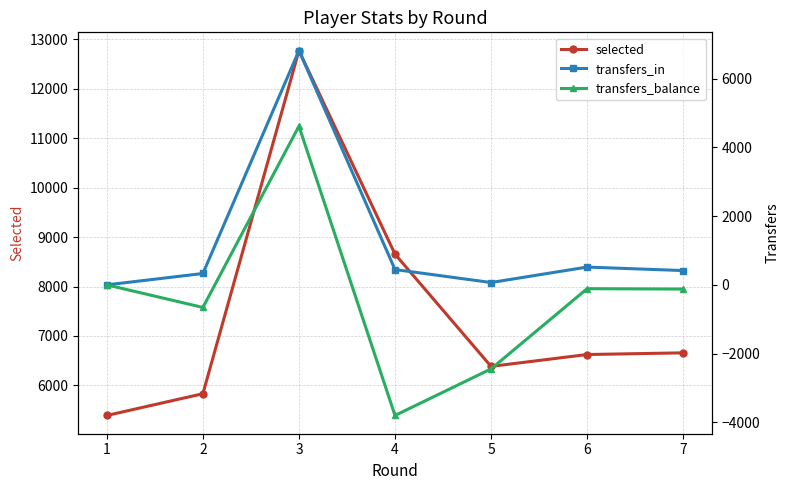

Where is the first local minimum for transfers_in?

5